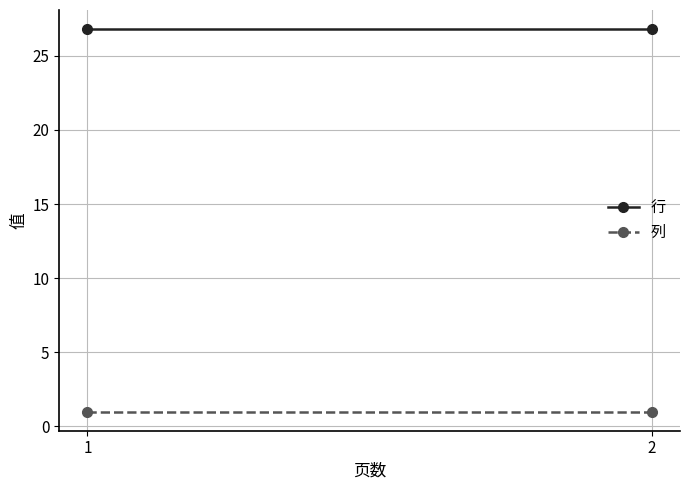

List the series in order of their peak value, lowest first.

列, 行